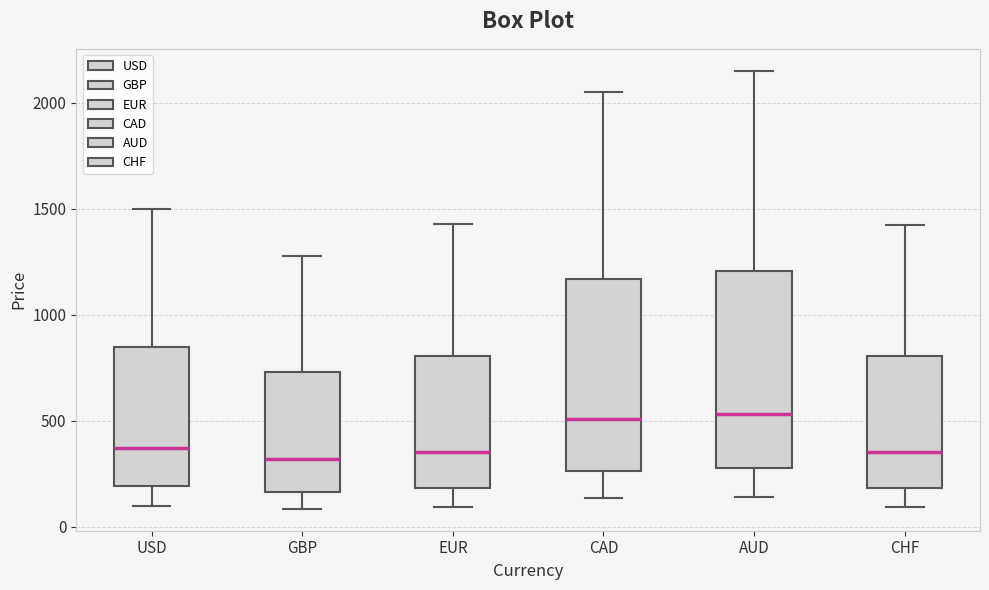

Reading left to right, transcribe this box plot: for each box, give where its median line is, the range the box spans, and where its two whiskers end, as read against the y-axis. The values are not printed on the chart, so give them approximately, as read against the axis.

USD: median 350, box 200 to 850, whiskers 100 to 1500
GBP: median 300, box 150 to 750, whiskers 100 to 1300
EUR: median 350, box 200 to 800, whiskers 100 to 1450
CAD: median 500, box 250 to 1150, whiskers 150 to 2050
AUD: median 550, box 300 to 1200, whiskers 150 to 2150
CHF: median 350, box 200 to 800, whiskers 100 to 1450